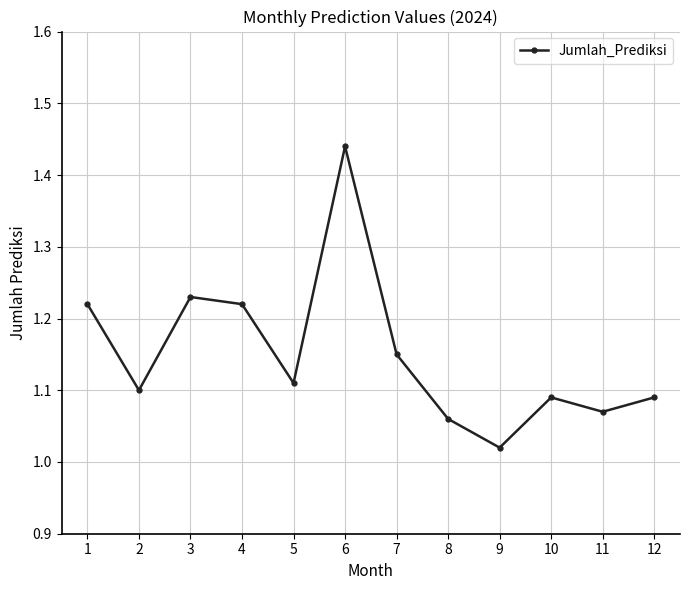

Which category has the highest value across all series?

6